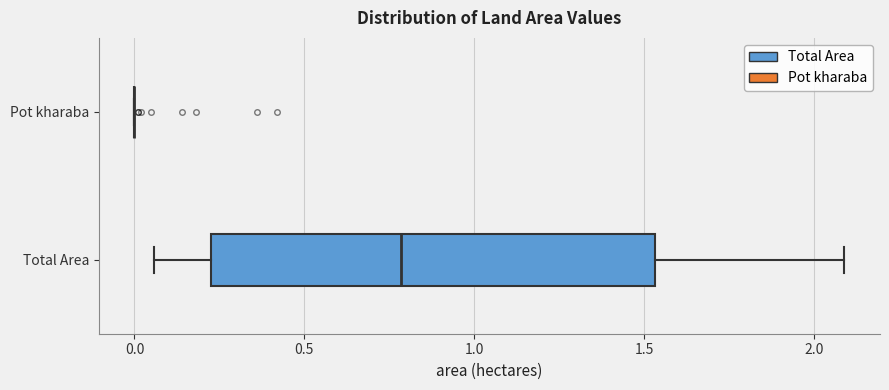

Reading bottom to top, read every box against the x-axis: the position of its median line, the range the box covers, and the ends of its whiskers. The values are not printed on the chart, so give them approximately, as read against the axis.

Total Area: median 0.80, box 0.25 to 1.55, whiskers 0.05 to 2.10
Pot kharaba: box collapsed to a line at 0.00, whiskers 0.00 to 0.00